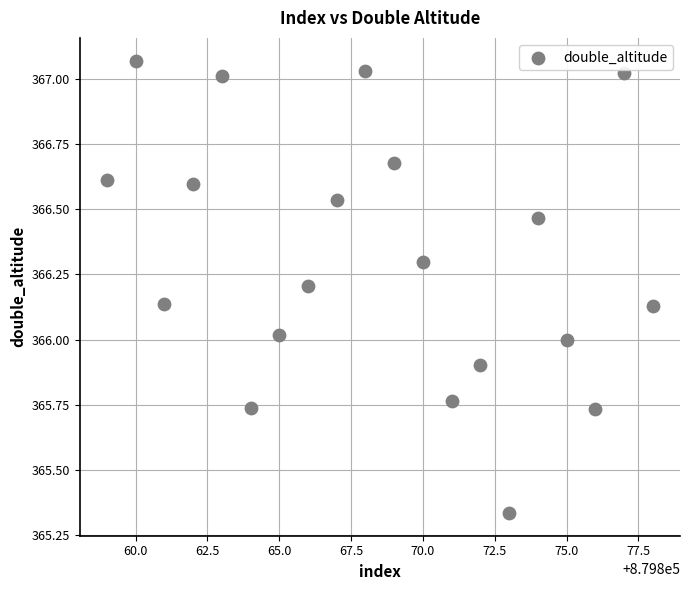

What is the range of Y values (max minus min)?

1.7